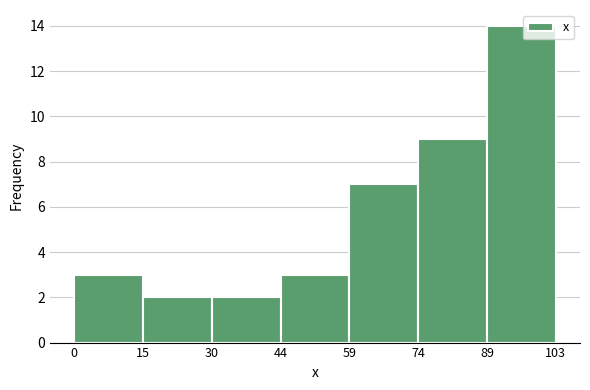

What is the height of the bar covering 89 to 103 on the x-axis? The values are not printed on the chart, so give them approximately, as read against the axis.

14